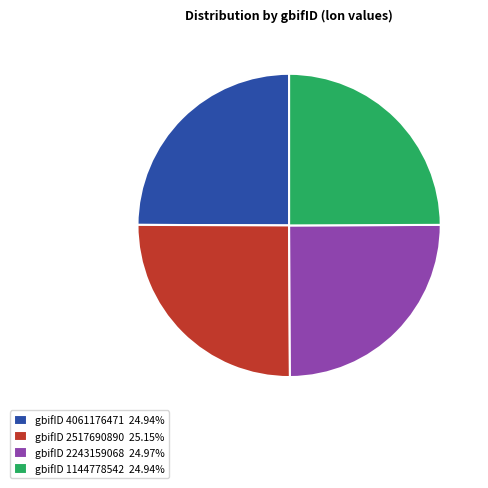

Approximately how many times larger is the value at gbifID 2517690890 25.15% compared to gbifID 4061176471 24.94%?

1.0